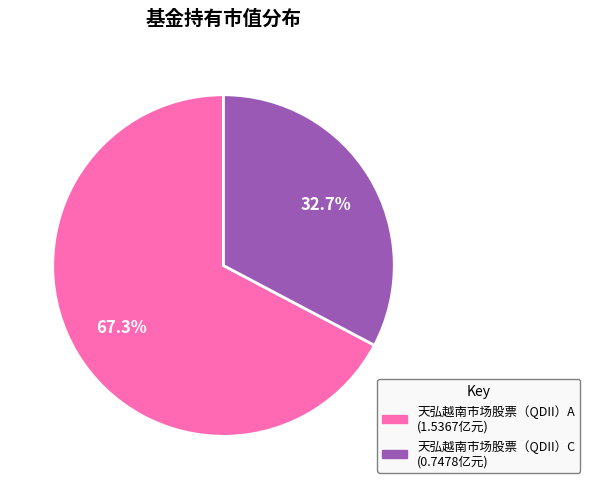

Which has a higher value, 天弘越南市场股票（QDII）C or 天弘越南市场股票（QDII）A?

天弘越南市场股票（QDII）A